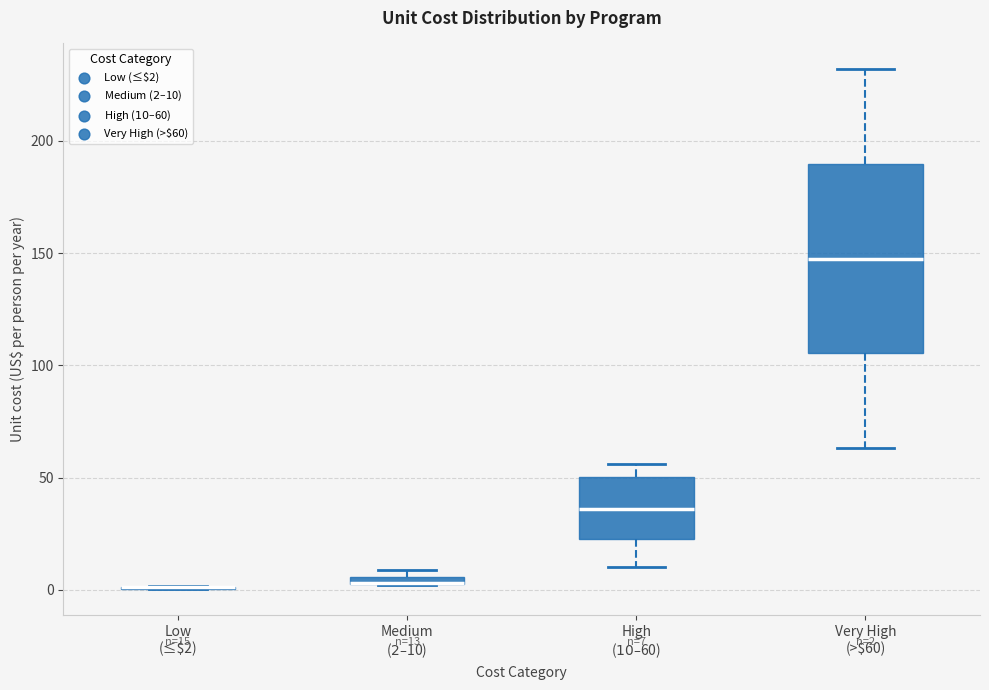

Comparing the boxes themselves (not the whiskers), which one is the tallest?

Very High (>$60)